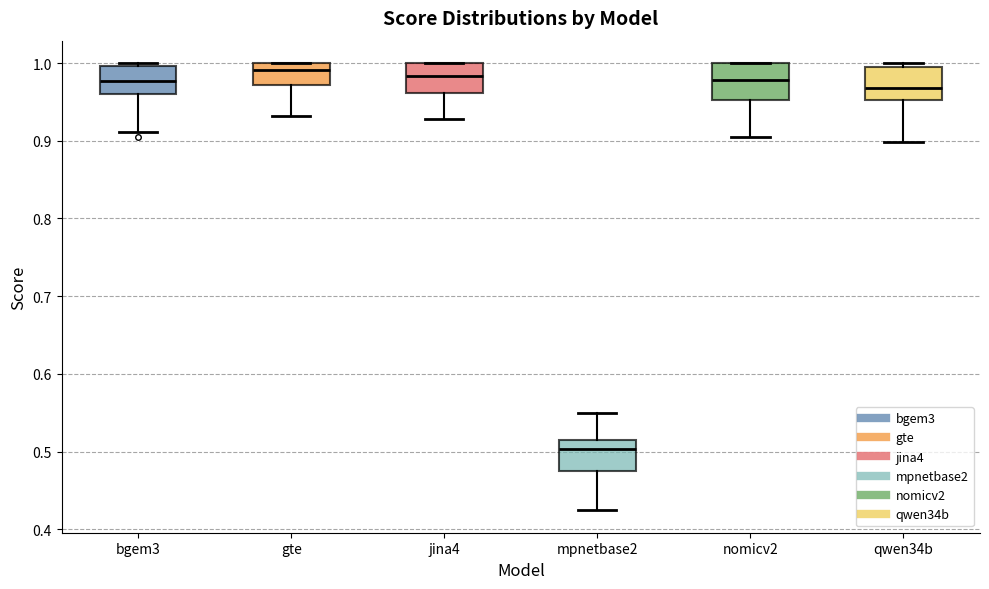

Which box's median line is the lowest?

mpnetbase2